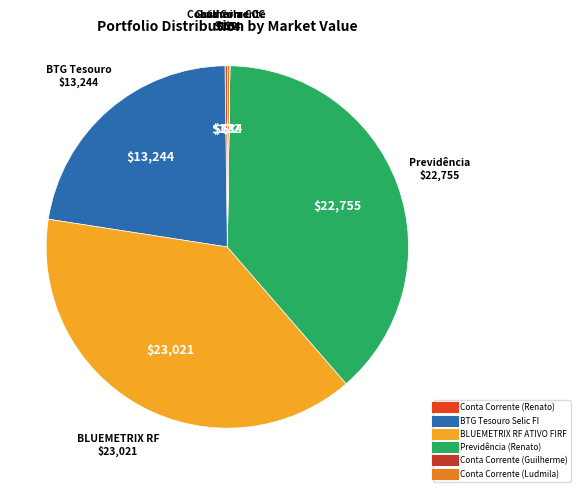

Is there any slice that represents more than half of the pie?

No